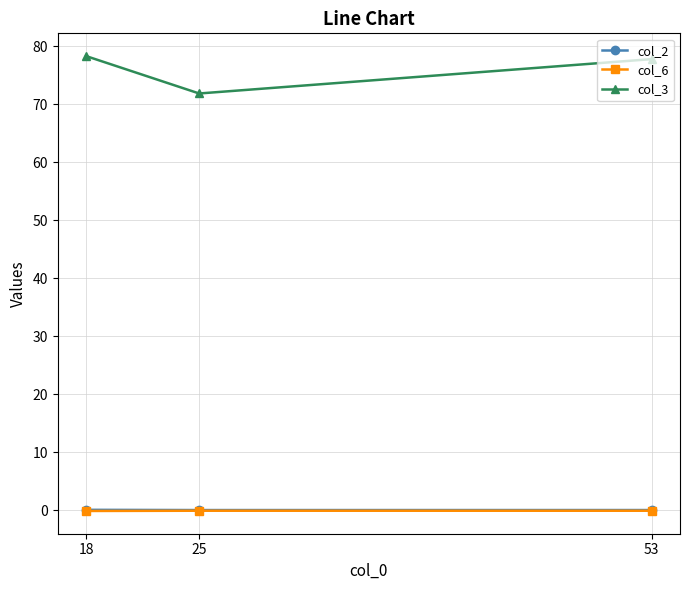

Which series changed the most between 25 and 53?

col_3